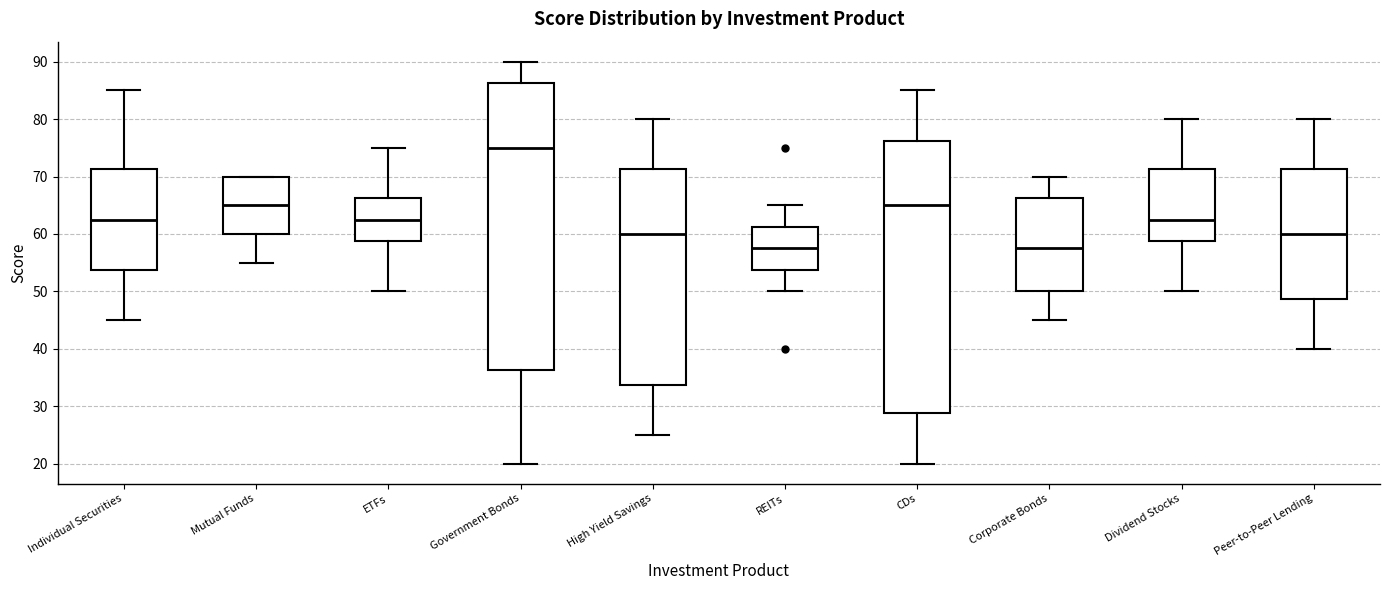

Reading left to right, read every box against the y-axis: the position of its median line, the range the box covers, and the ends of its whiskers. The values are not printed on the chart, so give them approximately, as read against the axis.

Individual Securities: median 63, box 54 to 71, whiskers 45 to 85
Mutual Funds: median 65, box 60 to 70, whiskers 55 to 70
ETFs: median 63, box 59 to 66, whiskers 50 to 75
Government Bonds: median 75, box 36 to 86, whiskers 20 to 90
High Yield Savings: median 60, box 34 to 71, whiskers 25 to 80
REITs: median 58, box 54 to 61, whiskers 50 to 65
CDs: median 65, box 29 to 76, whiskers 20 to 85
Corporate Bonds: median 58, box 50 to 66, whiskers 45 to 70
Dividend Stocks: median 63, box 59 to 71, whiskers 50 to 80
Peer-to-Peer Lending: median 60, box 49 to 71, whiskers 40 to 80